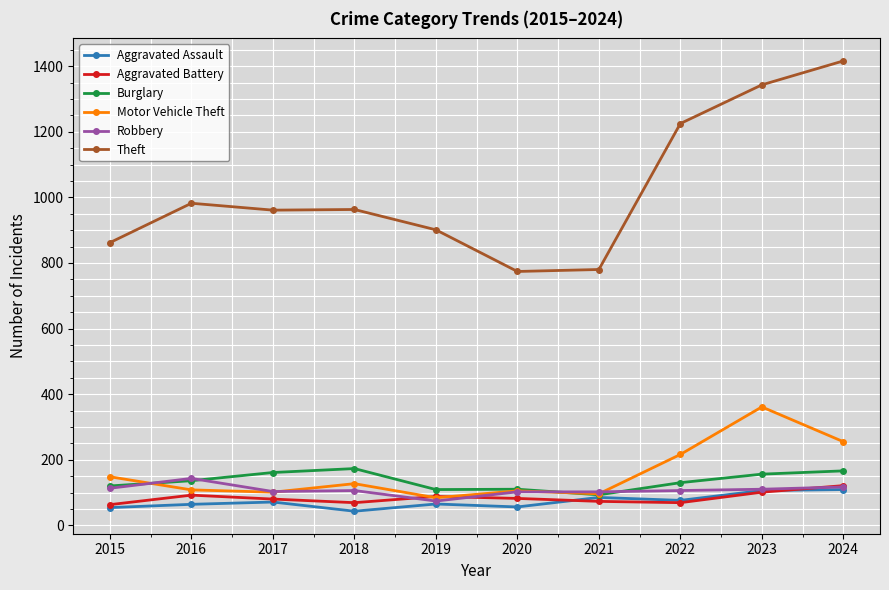

Does the chart have visible grid lines?

Yes